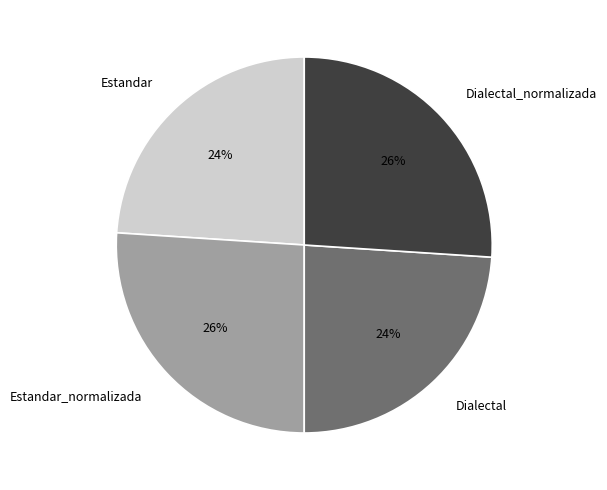

Combined, do Estandar and Dialectal account for over 50%?

No